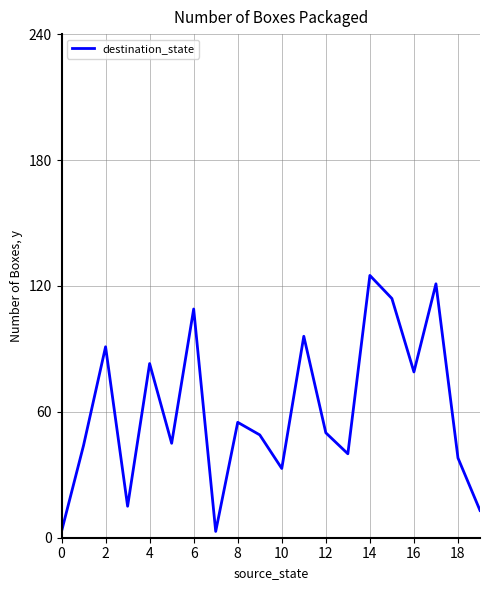

What is the greatest value displayed?

125